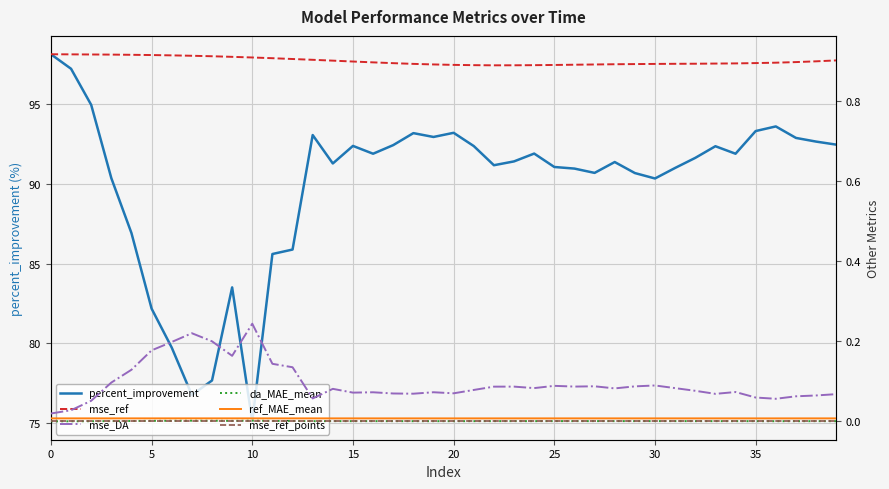

True or false: mse_DA and percent_improvement cross at least once.

False